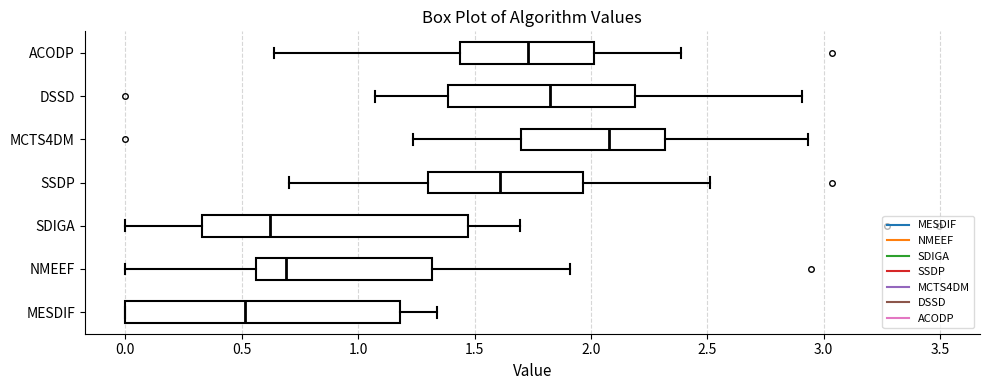

Where is the right edge of the box for MESDIF on the x-axis? The values are not printed on the chart, so give them approximately, as read against the axis.

1.20